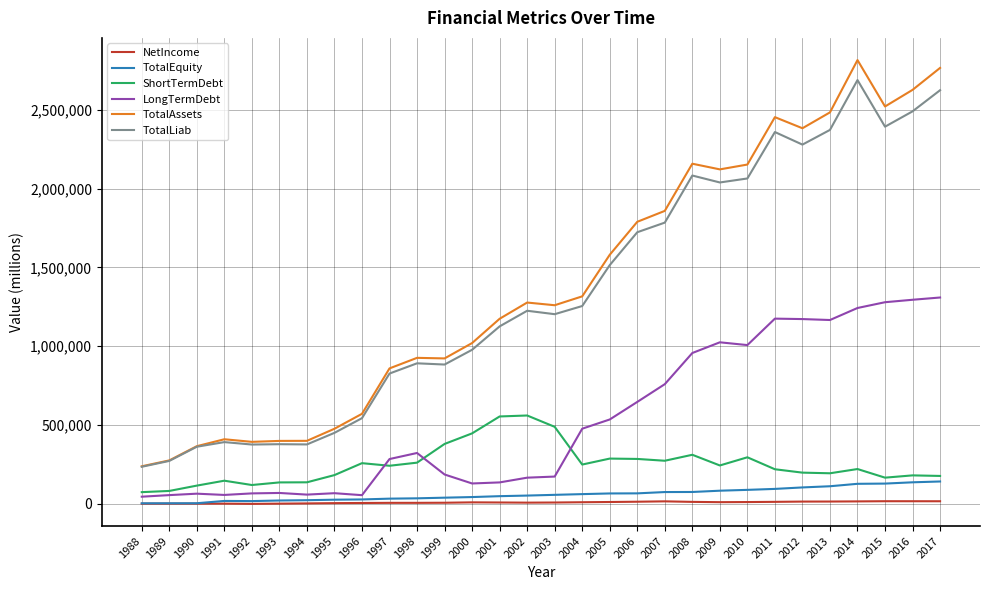

True or false: TotalLiab has more than 2 points higher than both neighbors.

True